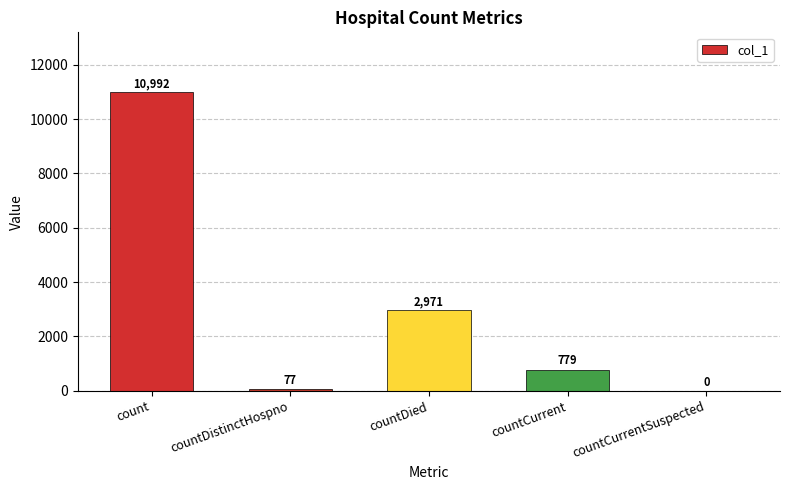

What is the difference between the values at countCurrent and count?

10213